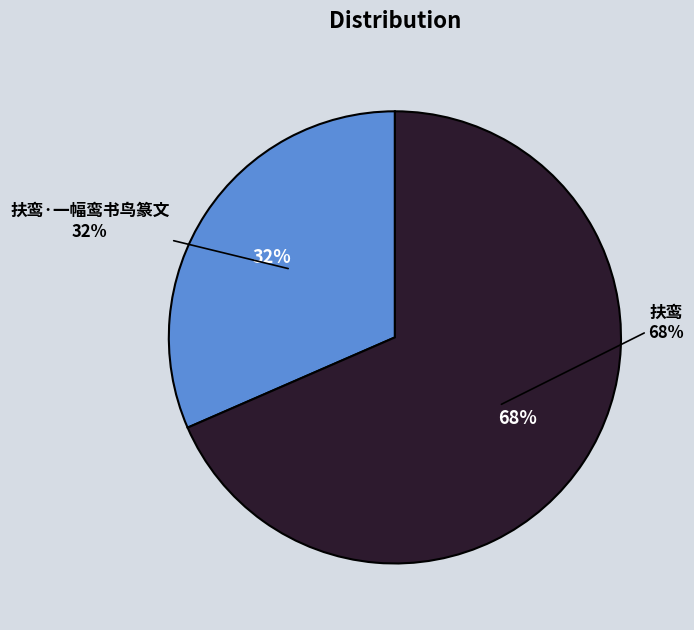

What is the smallest slice in the pie chart?

扶鸾·一幅鸾书鸟篆文